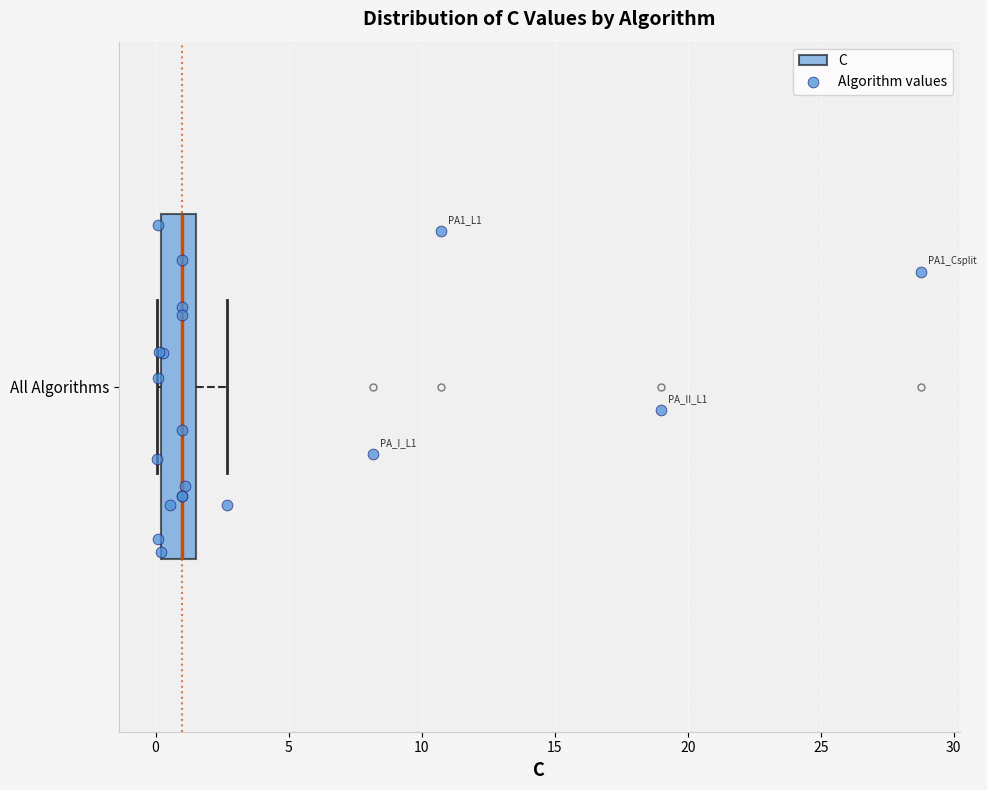

Where does the median line of the box for All Algorithms sit on the x-axis? The values are not printed on the chart, so give them approximately, as read against the axis.

1.0